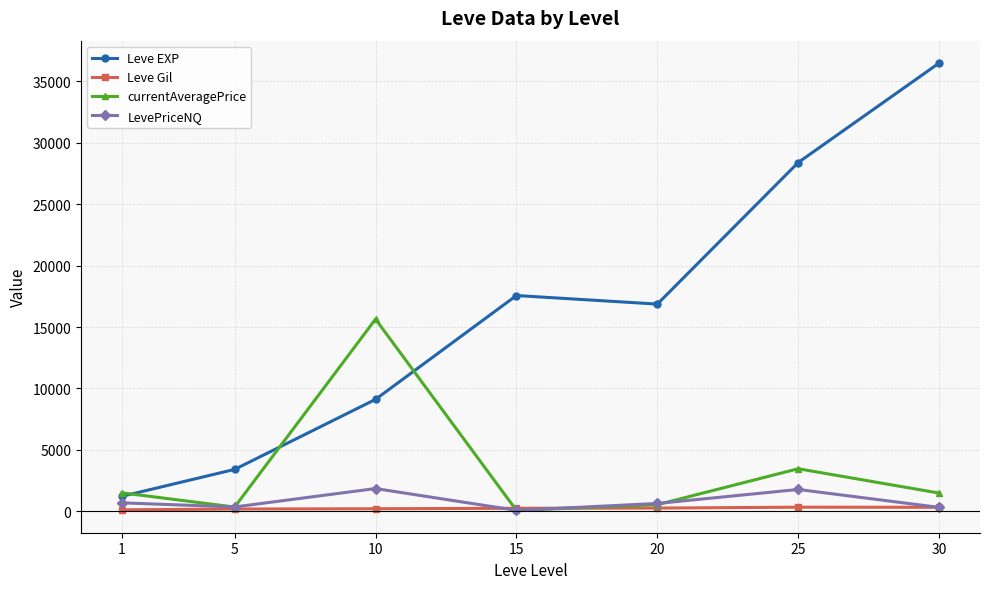

What is the minimum value for Leve EXP?

1213.3